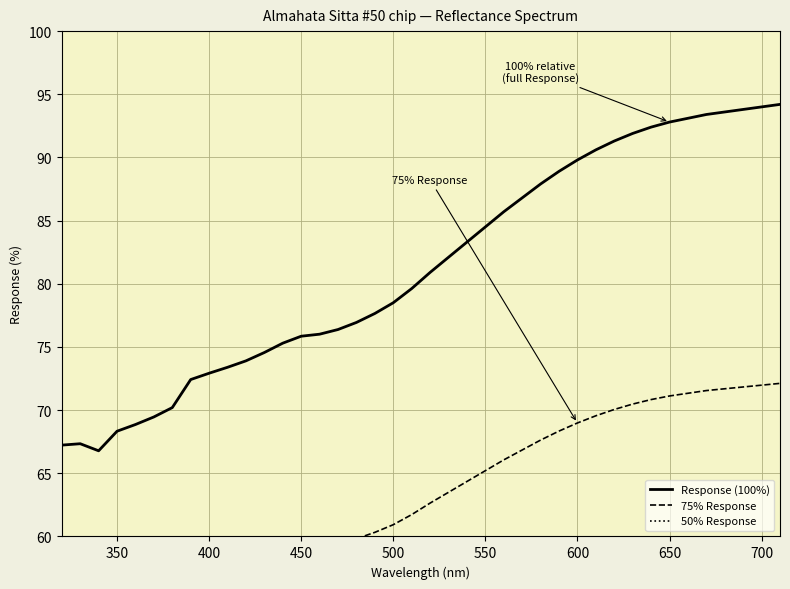

What is the difference between the second highest and minimum values in the 50% Response series?

12.9